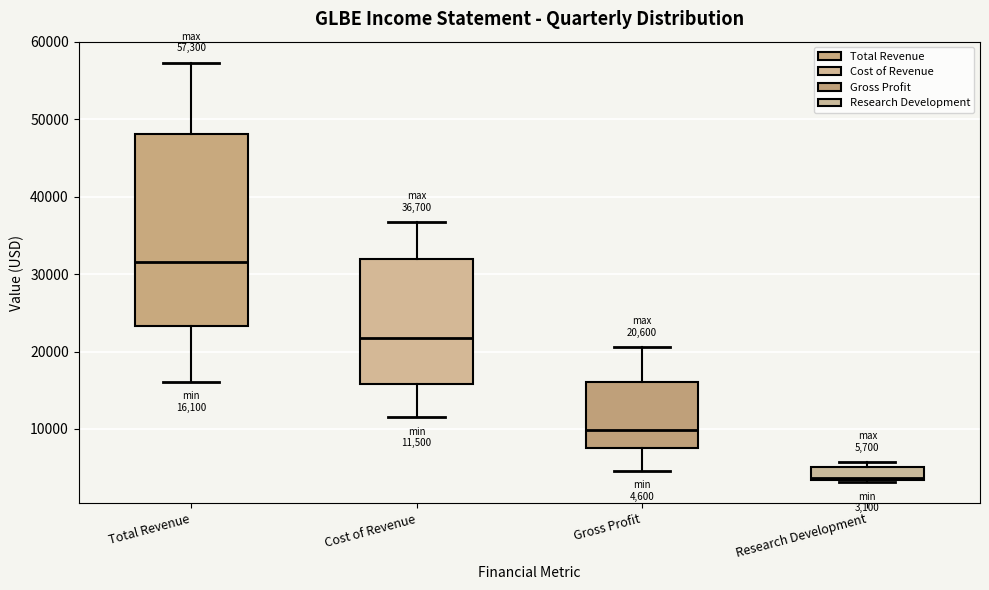

Comparing the boxes themselves (not the whiskers), which one is the tallest?

Total Revenue